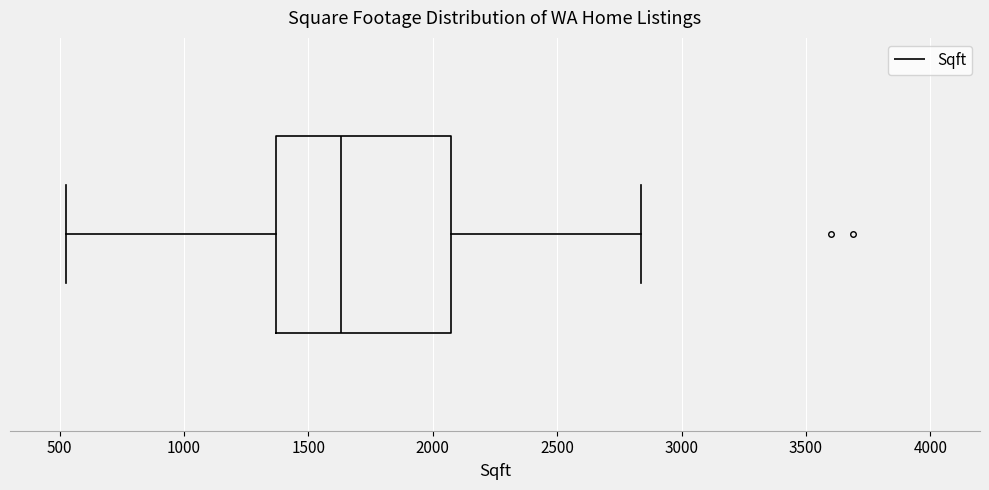

Where does the right whisker of the box end on the x-axis? The values are not printed on the chart, so give them approximately, as read against the axis.

2850